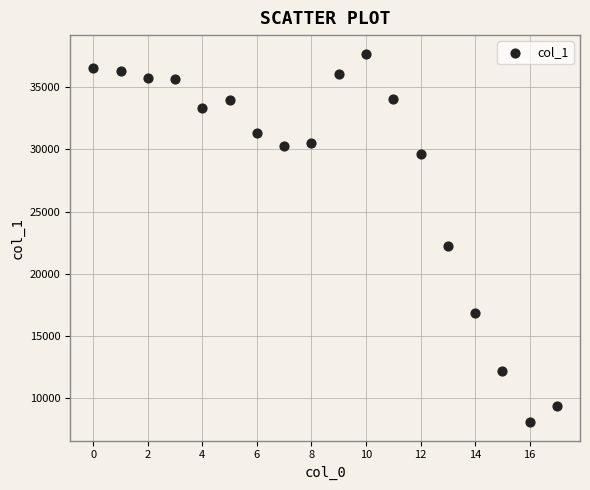

What Y value in the scatter plot is closest to 22879?

22230